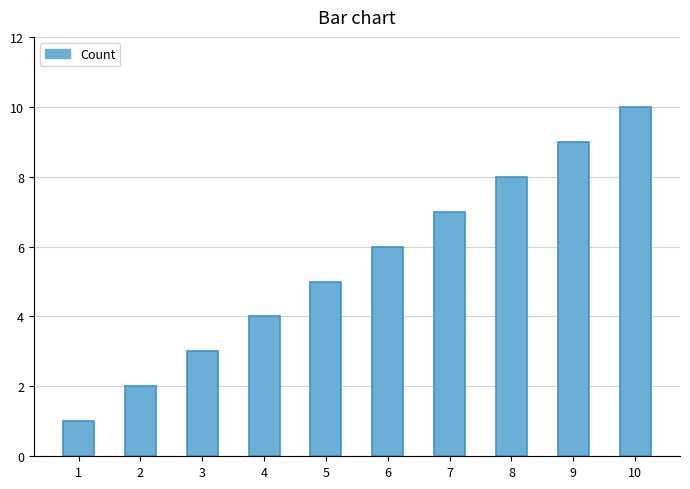

Is it true that the value at FAILED is 2?

False